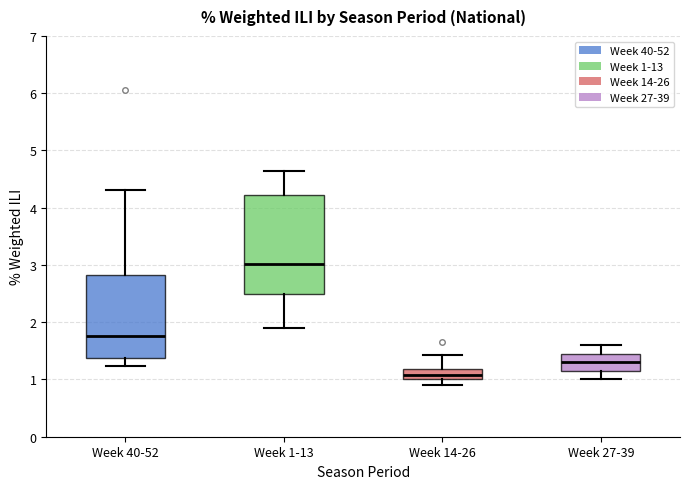

Where does the lower whisker of the box for Week 40-52 end on the y-axis? The values are not printed on the chart, so give them approximately, as read against the axis.

1.2